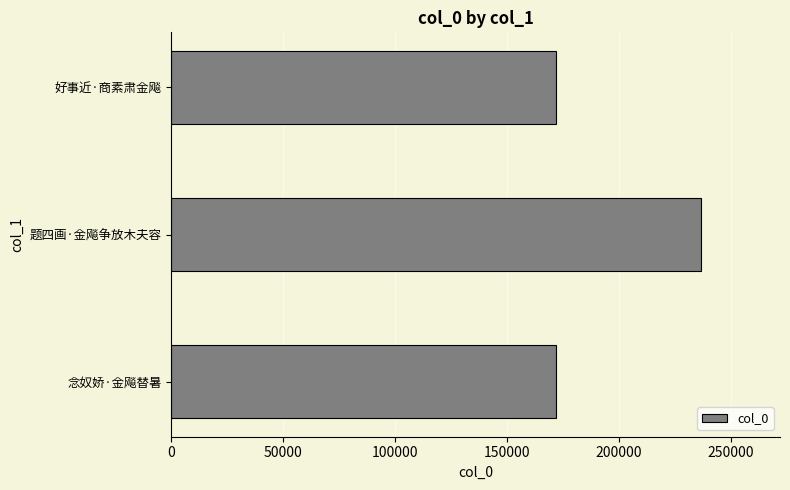

How many bars are there in total?

3